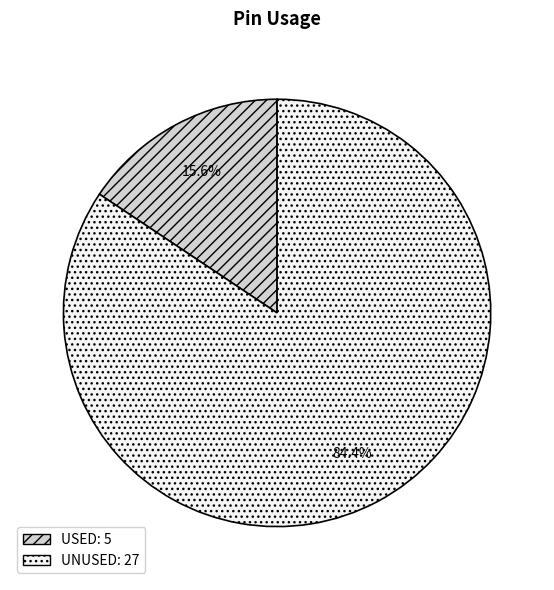

How many slices are in this pie chart?

2